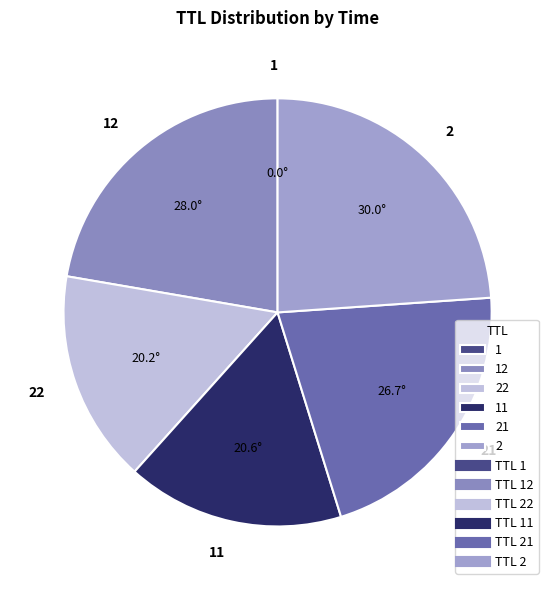

Is 22 the majority of the pie?

No